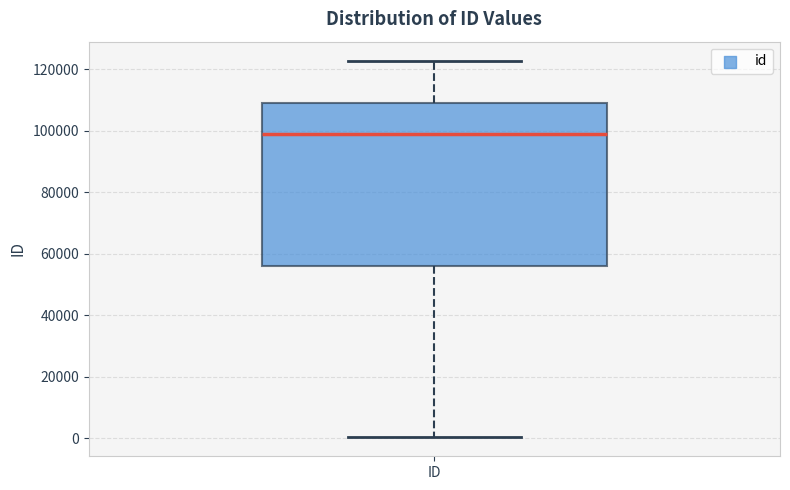

Where does the lower whisker of the box for ID end on the y-axis? The values are not printed on the chart, so give them approximately, as read against the axis.

0